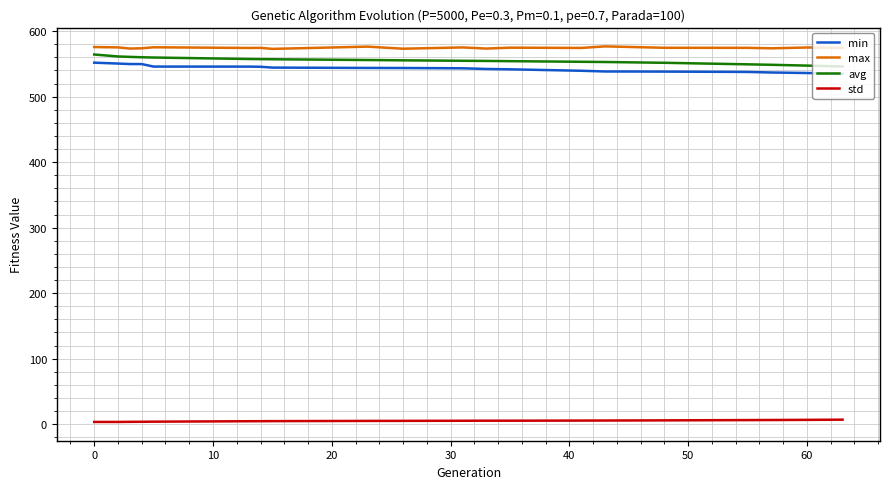

True or false: std and min intersect in this chart.

False